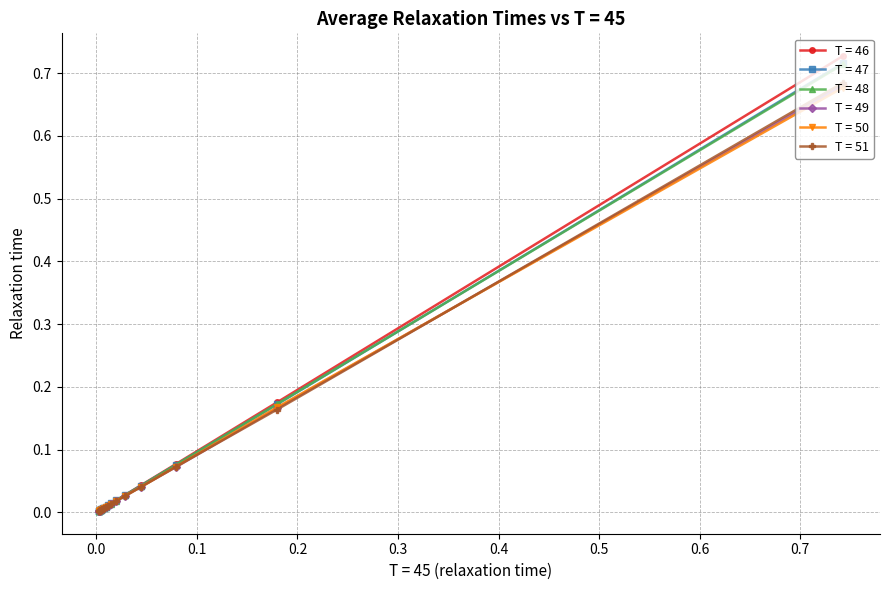

Which series has the largest range (max minus min)?

T = 46